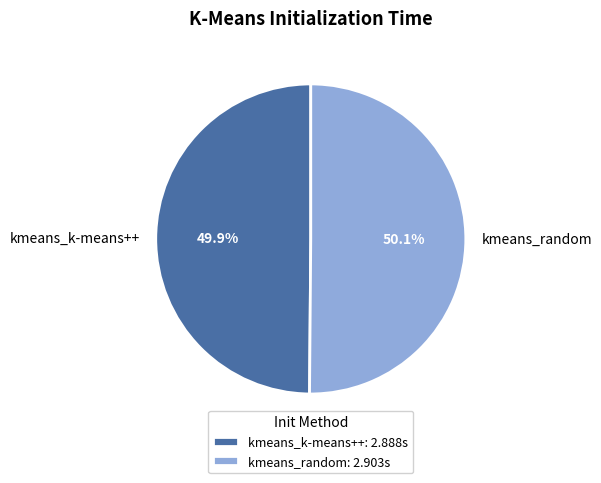

What percentage is the kmeans_random slice, to the nearest percent?

50%